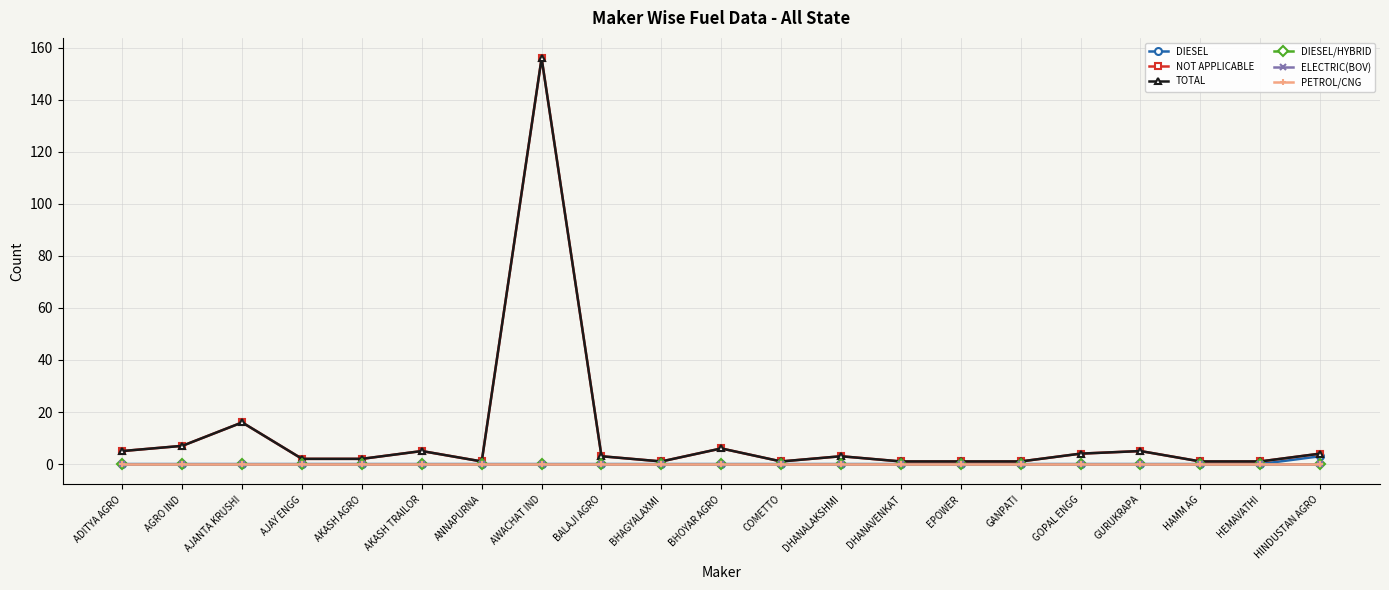

How many lines are shown in the chart?

6